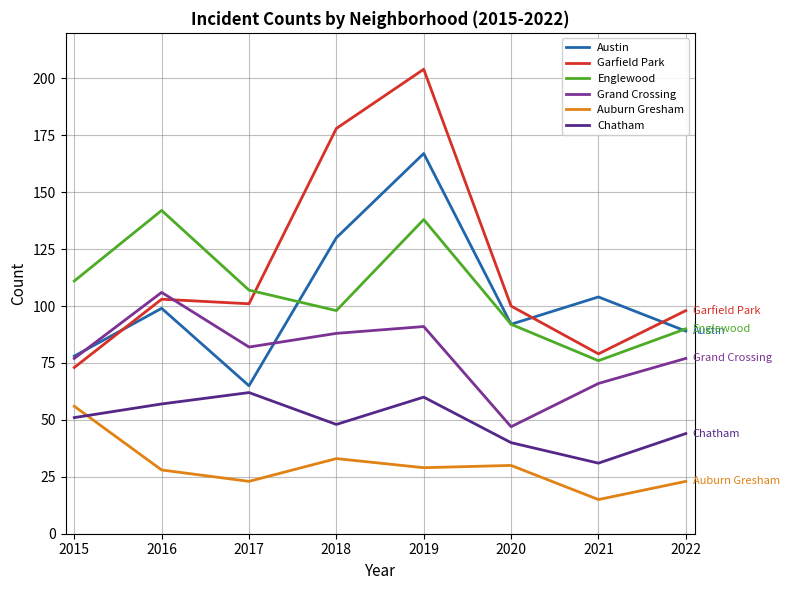

Is this an area chart (filled region under the line)?

No